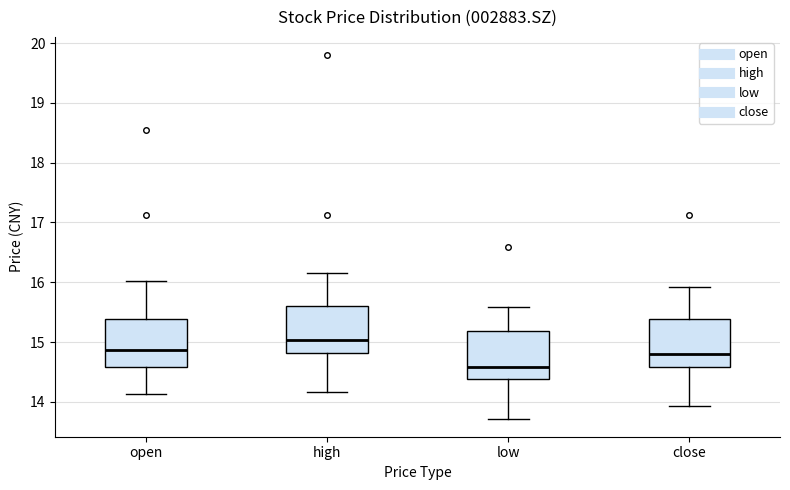

Which box has the lowest median line?

low